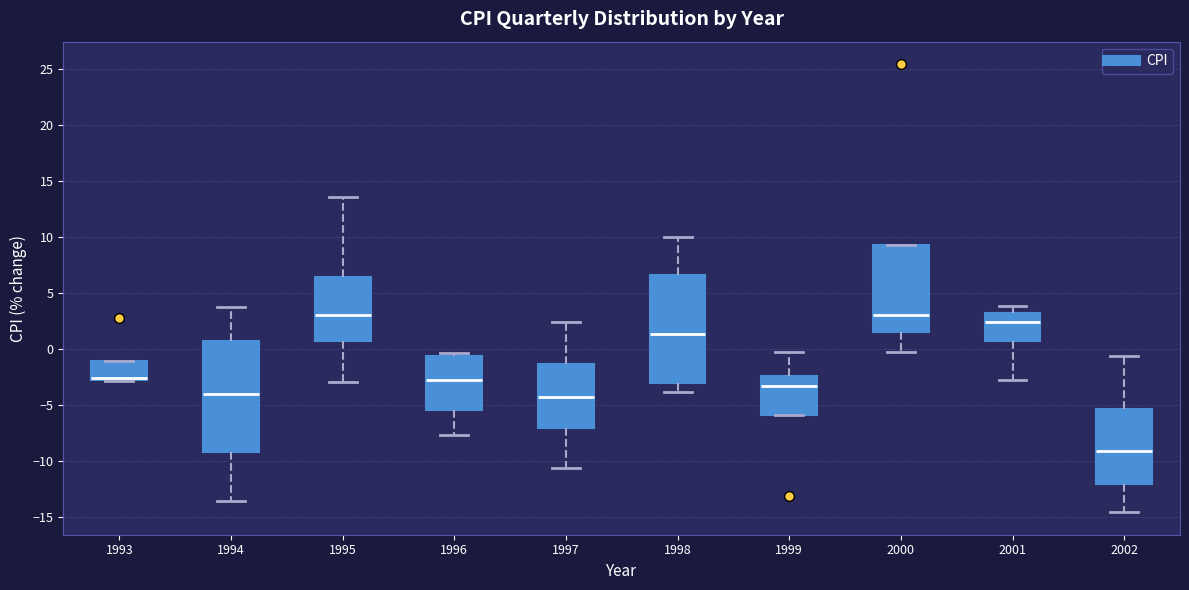

Reading left to right, transcribe this box plot: for each box, give where its median line is, the range the box spans, and where its two whiskers end, as read against the y-axis. The values are not printed on the chart, so give them approximately, as read against the axis.

1993: median -2.5, box -3.0 to -1.0, whiskers -3.0 to -1.0
1994: median -4.0, box -9.0 to 1.0, whiskers -13.5 to 4.0
1995: median 3.0, box 0.5 to 6.5, whiskers -3.0 to 13.5
1996: median -2.5, box -5.5 to -0.5, whiskers -7.5 to -0.5 (just above the box's upper edge)
1997: median -4.5, box -7.0 to -1.5, whiskers -10.5 to 2.5
1998: median 1.5, box -3.0 to 6.5, whiskers -4.0 to 10.0
1999: median -3.5, box -6.0 to -2.5, whiskers -6.0 to 0.0
2000: median 3.0, box 1.5 to 9.5, whiskers -0.5 to 9.5
2001: median 2.5, box 0.5 to 3.0, whiskers -2.5 to 4.0
2002: median -9.0, box -12.0 to -5.5, whiskers -14.5 to -0.5